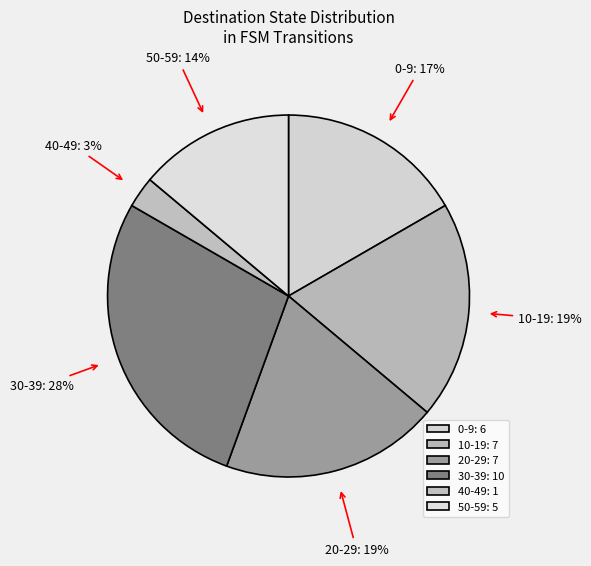

How many slices are in this pie chart?

6